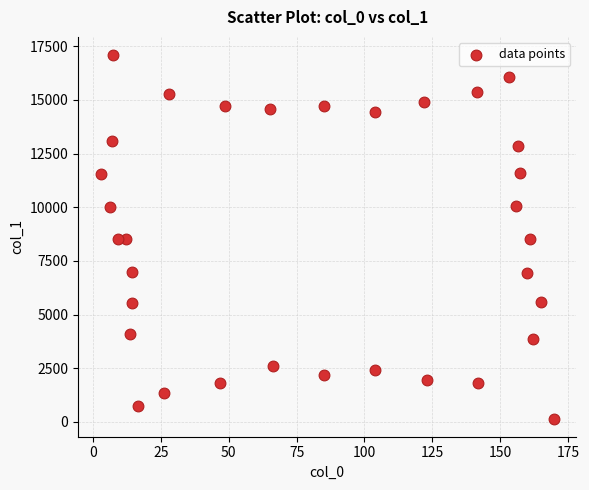

What is the range of X values (max minus min)?

167.0